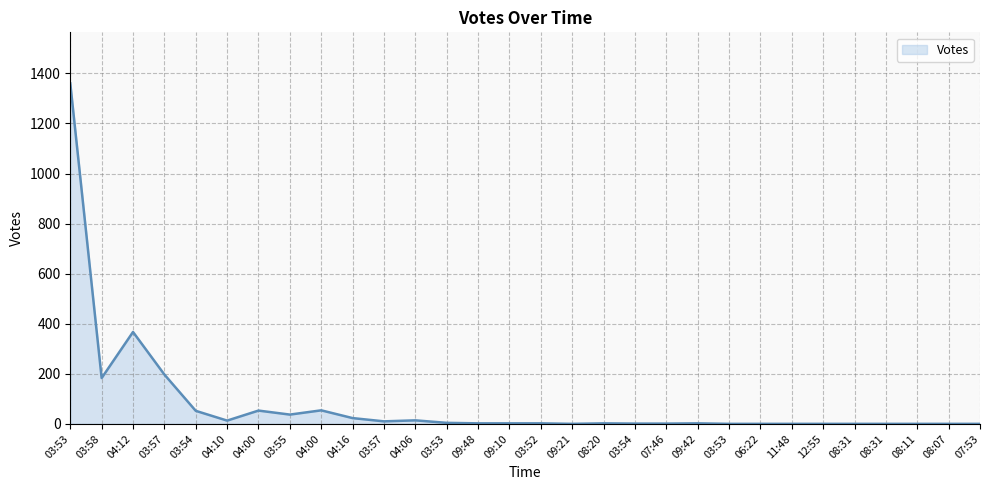

Where does the data first go above 2?

03:53